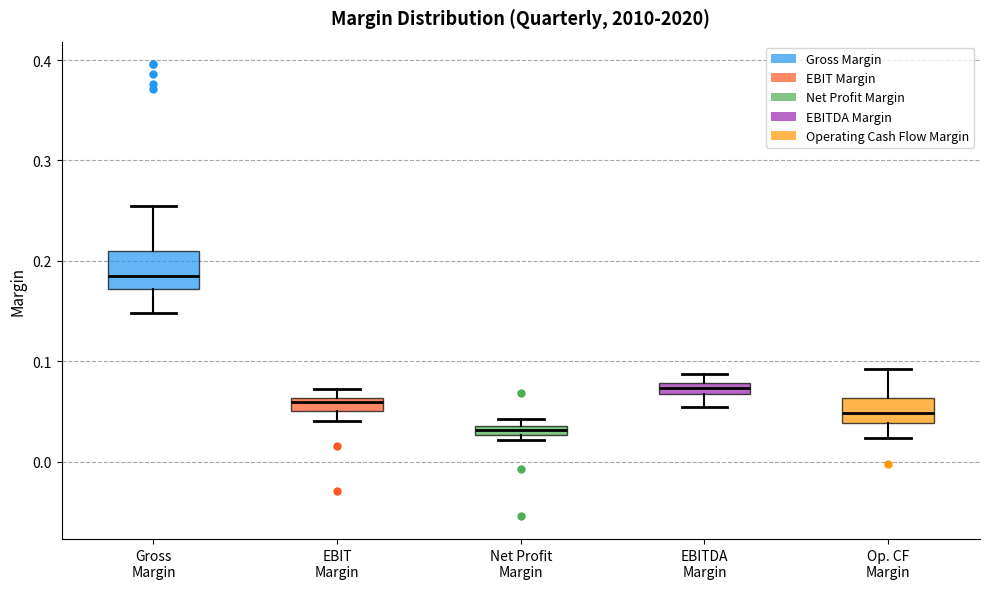

Which box has the lowest median line?

Net Profit Margin